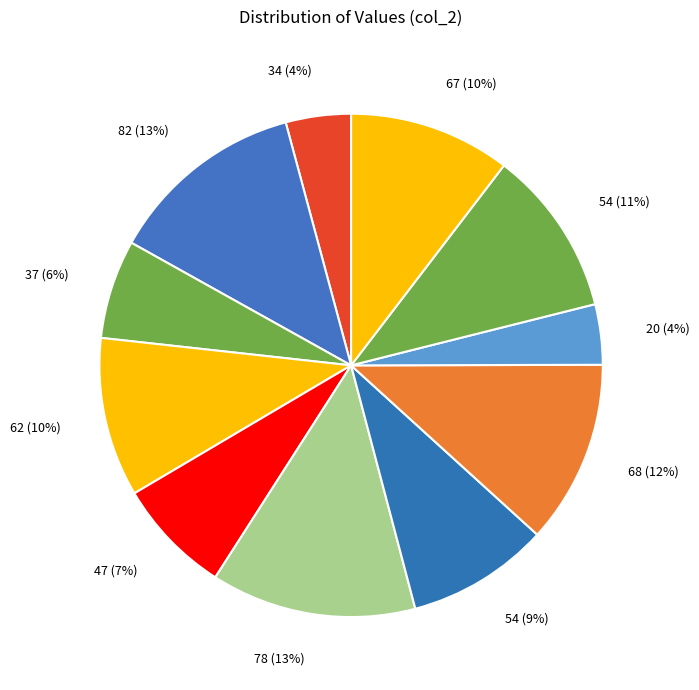

Is it true that 37 (6%) is 6% of the pie?

True